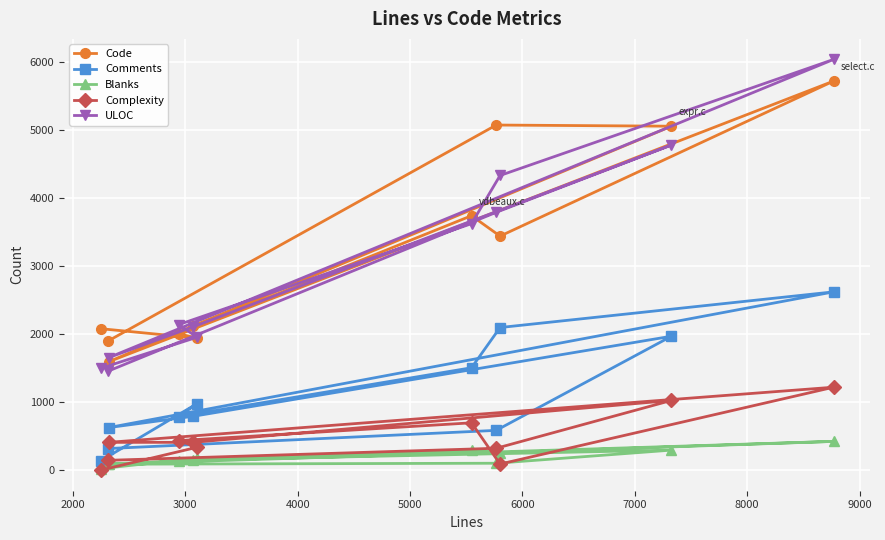

At how many categories does at least one series exceed 3548?

5